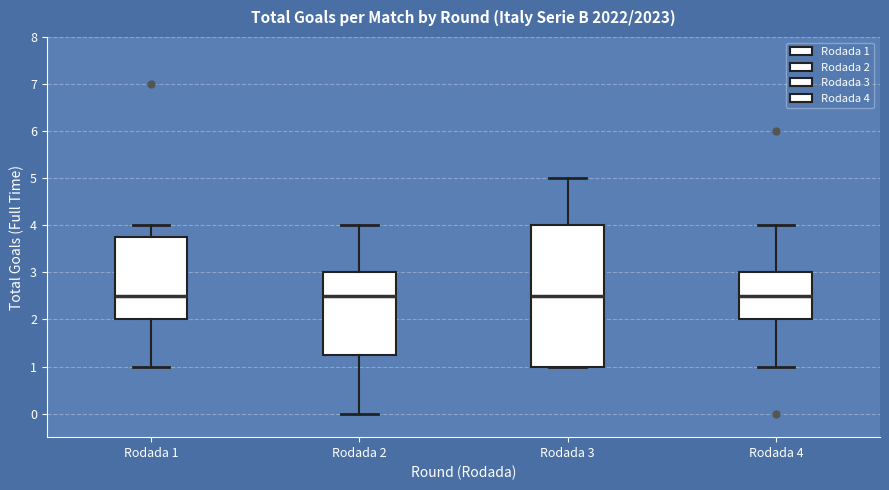

Comparing the boxes themselves (not the whiskers), which one is the tallest?

Rodada 3